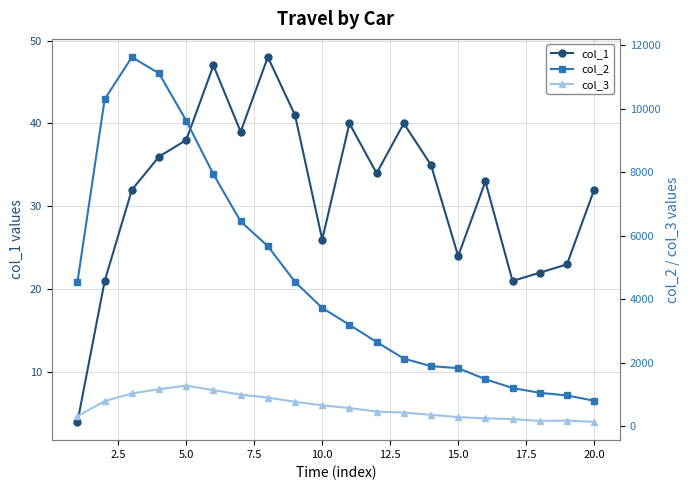

True or false: col_1 has more than 2 interior local peaks.

True